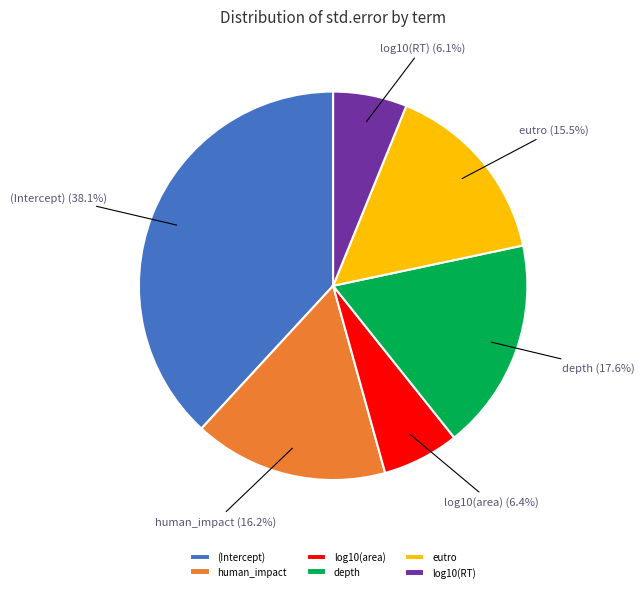

To the nearest percent, what is the difference between the largest and smallest slice percentages?

32%